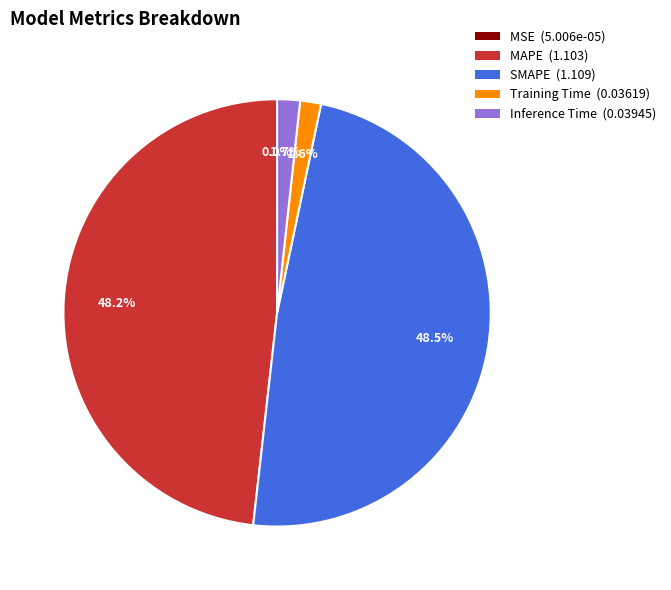

What percentage do SMAPE and Training Time together represent?

50.1%